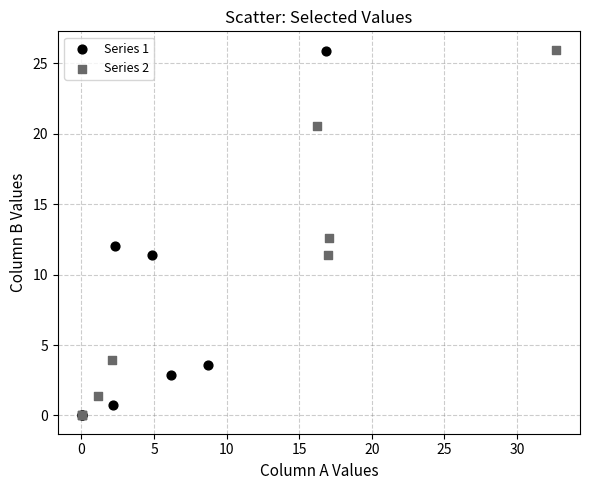

What are all the series names shown in the legend?

Series 1, Series 2